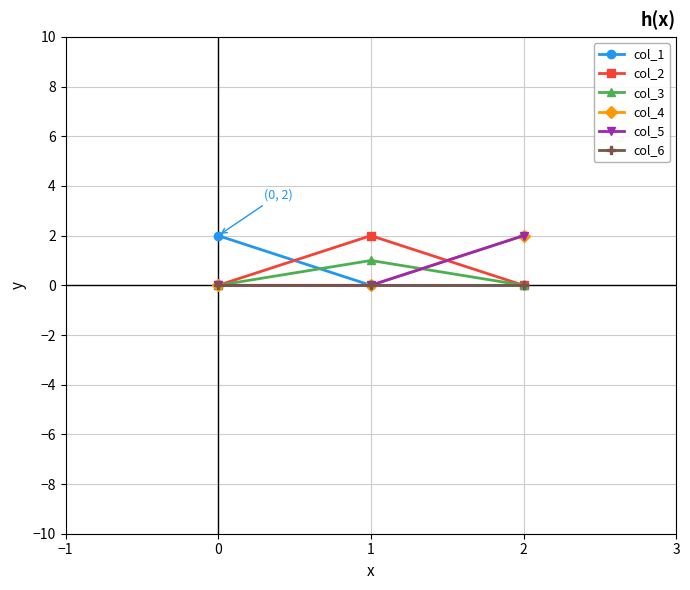

How many lines are shown in the chart?

6